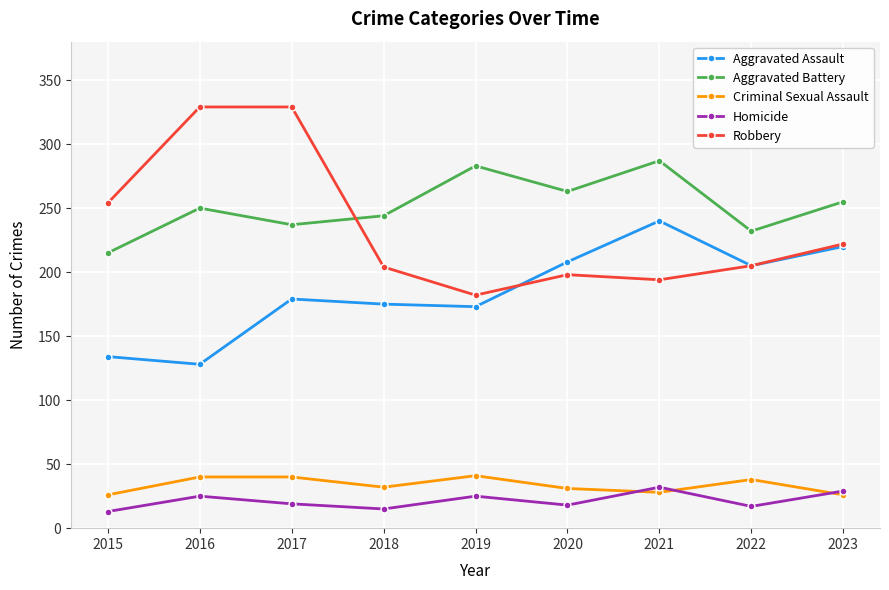

What is the sum of all Aggravated Battery values?

2266